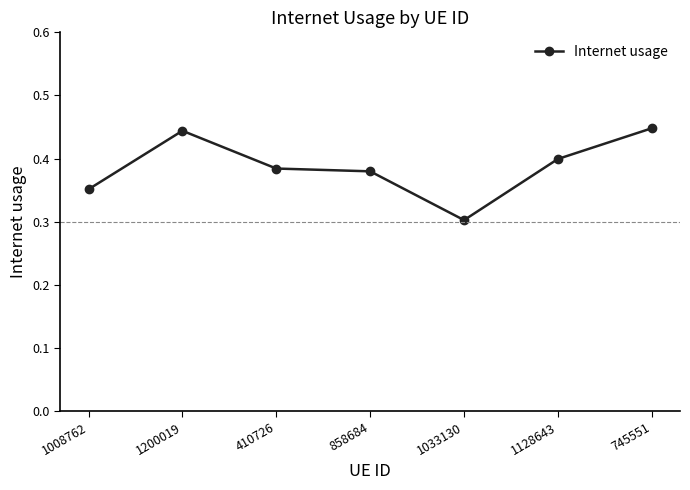

How many distinct data groups are displayed?

1